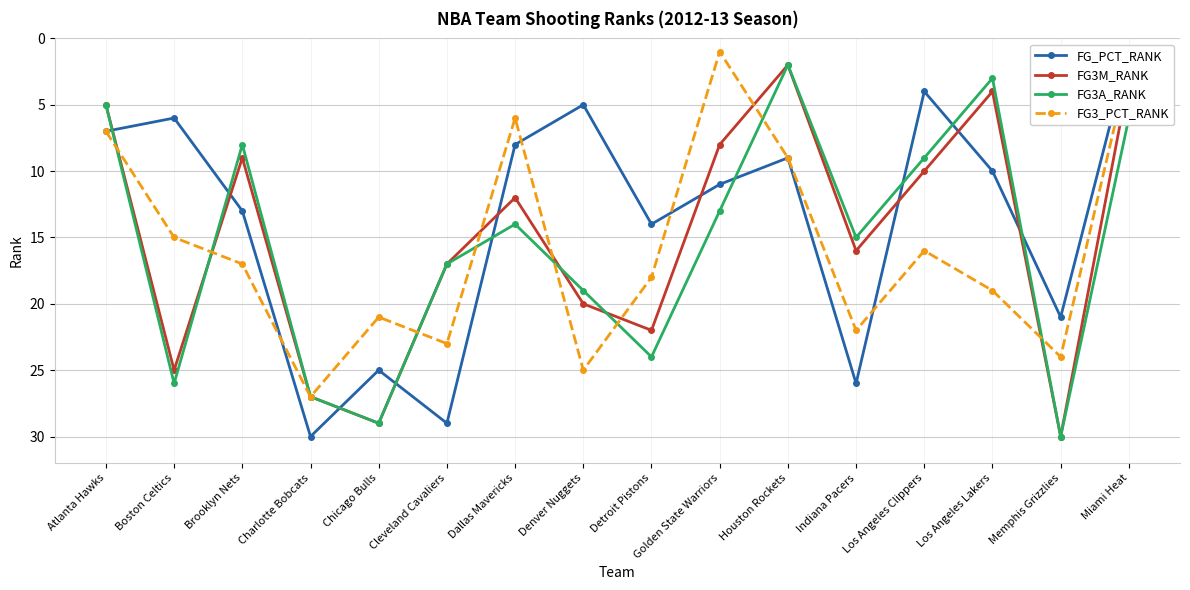

How many values in the FG3M_RANK series are below 16?

8